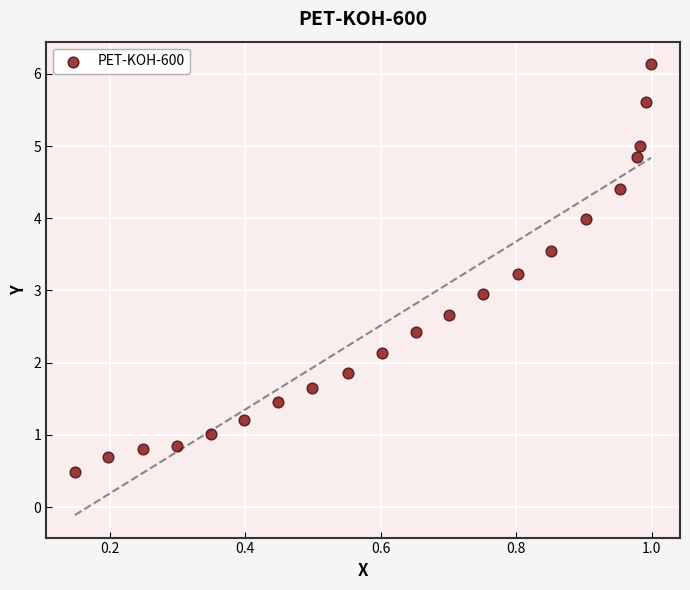

What is the range of X values (max minus min)?

0.8